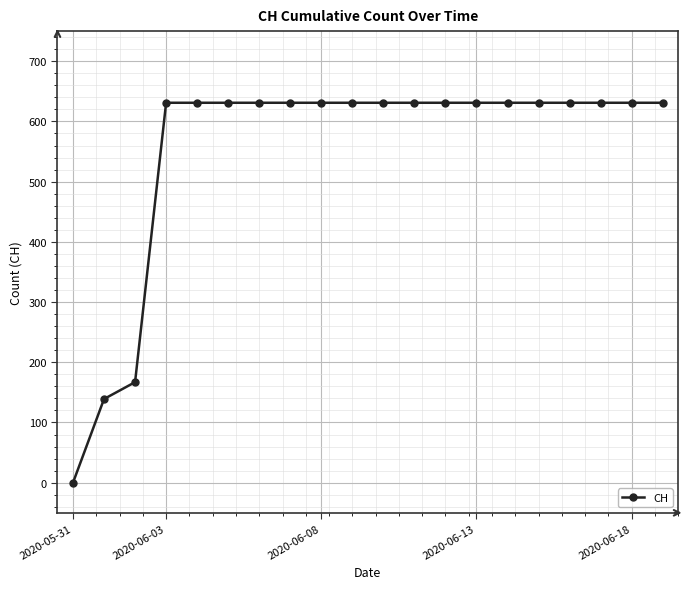

What is the maximum value shown in the chart?

631